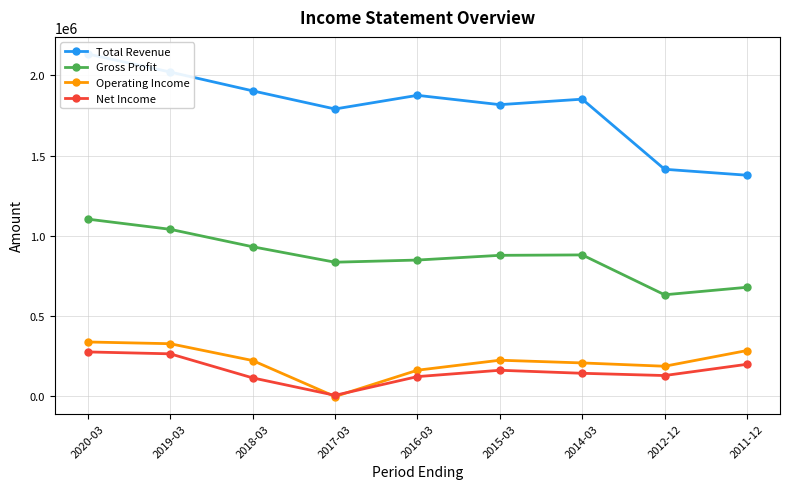

What is the difference between the highest and lowest values at 2015-03?

1655300